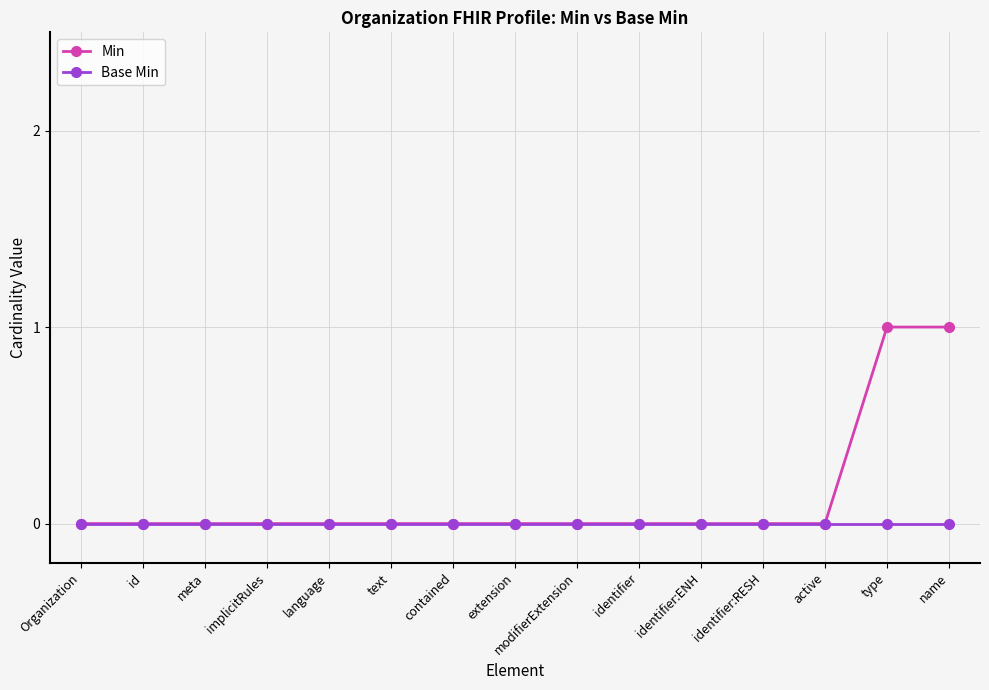

Which series has the largest total across all categories?

Min